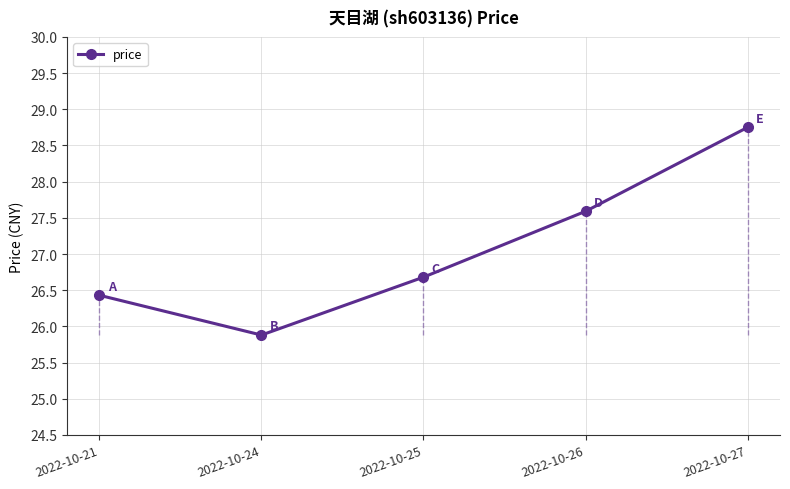

The chart shows a value of 15.8 at 2022-10-26. True or false?

False